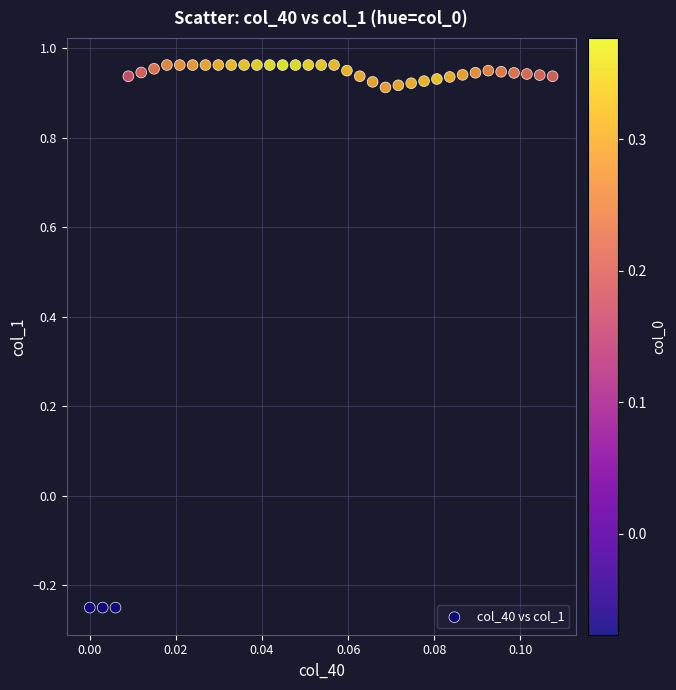

What is the range of Y values (max minus min)?

1.2